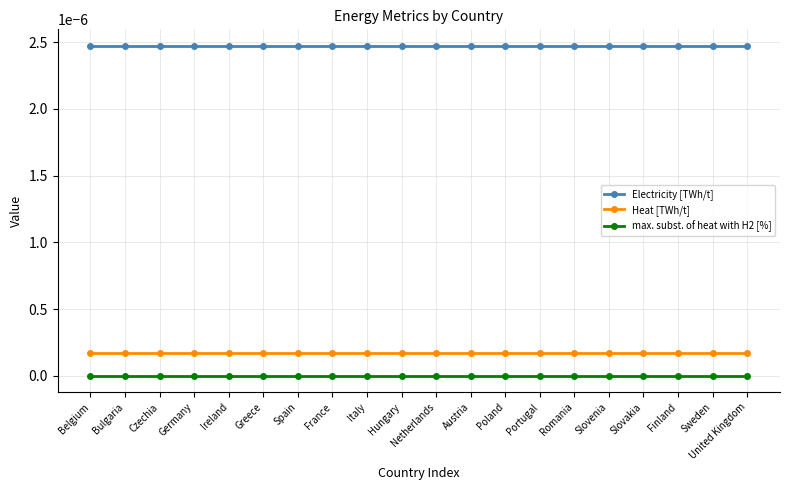

How many lines are shown in the chart?

3